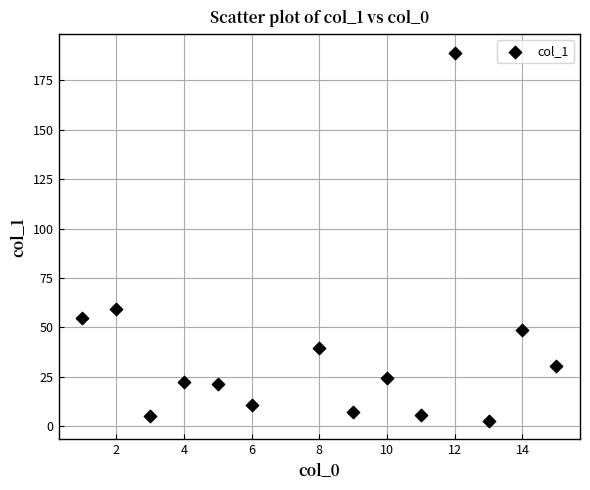

What Y value in the scatter plot is closest to 95?

59.2